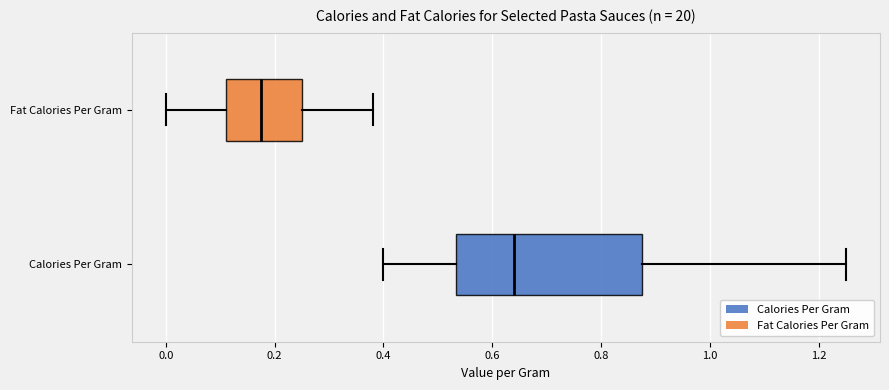

Reading bottom to top, transcribe this box plot: for each box, give where its median line is, the range the box spans, and where its two whiskers end, as read against the x-axis. The values are not printed on the chart, so give them approximately, as read against the axis.

Calories Per Gram: median 0.64, box 0.54 to 0.88, whiskers 0.40 to 1.26
Fat Calories Per Gram: median 0.18, box 0.12 to 0.26, whiskers 0.00 to 0.38